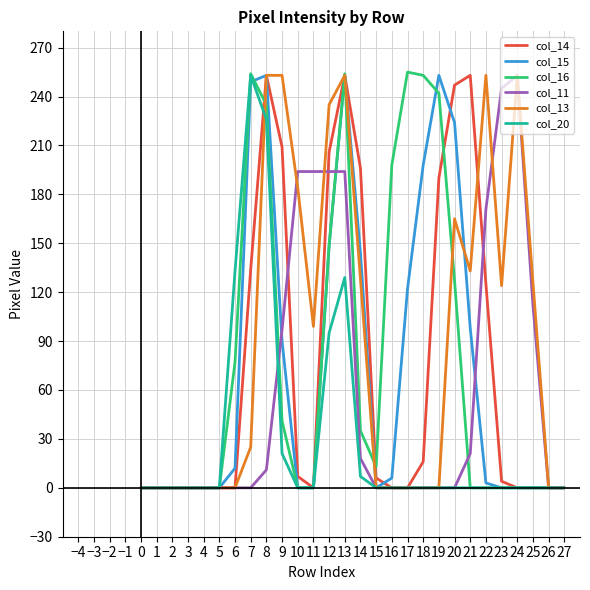

Which series has the largest total across all categories?

col_13